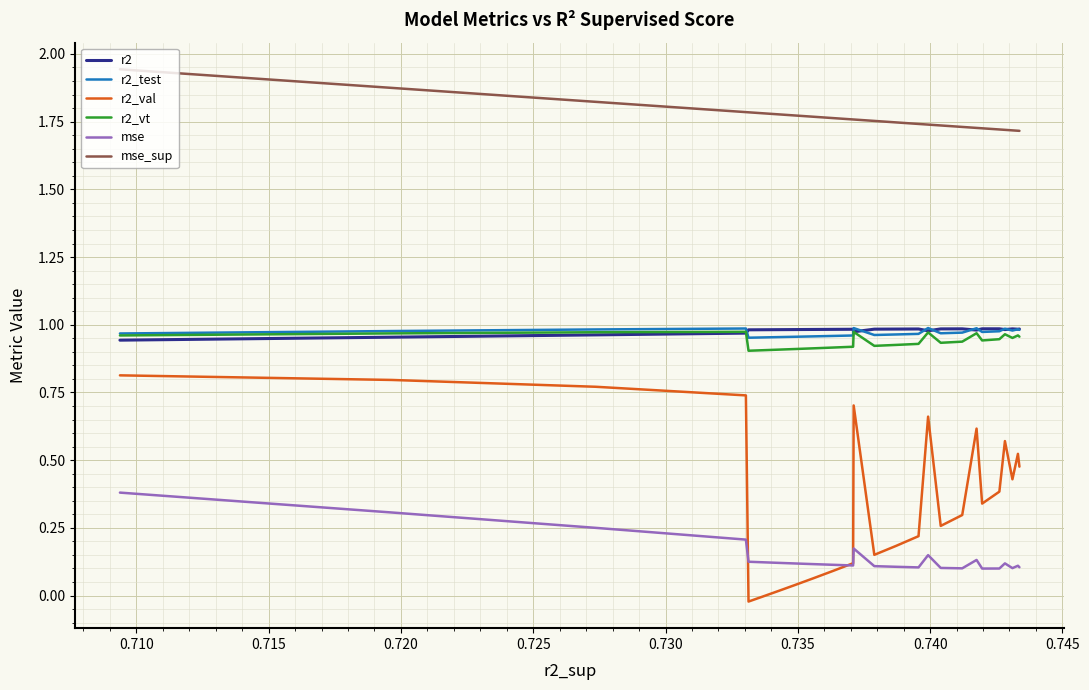

The r2_val series shows 0.4 at 24. True or false?

False